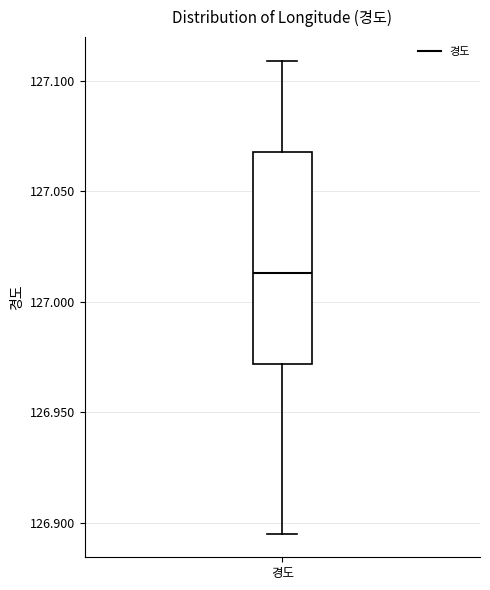

Read this box plot against the y-axis: the position of the median line, the range covered by the box, and the ends of both whiskers. The values are not printed on the chart, so give them approximately, as read against the axis.

median 127.015, box 126.970 to 127.070, whiskers 126.895 to 127.110